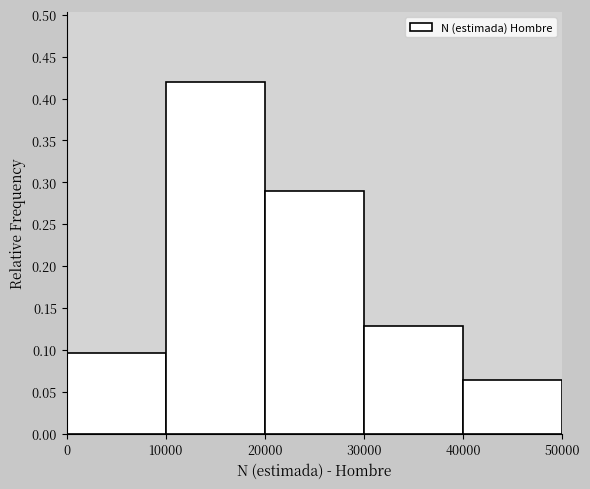

Reading left to right, transcribe this chart: for each bar, give the range it covers on the x-axis and its height. The values are not printed on the chart, so give them approximately, as read against the axis.

0 to 10000: 0.095
10000 to 20000: 0.420
20000 to 30000: 0.290
30000 to 40000: 0.130
40000 to 50000: 0.065